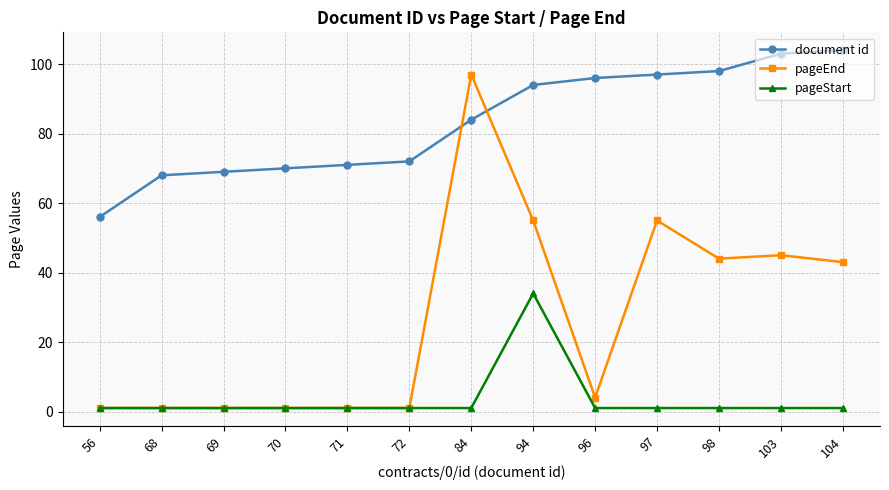

At which category does the chart reach its peak across all series?

104